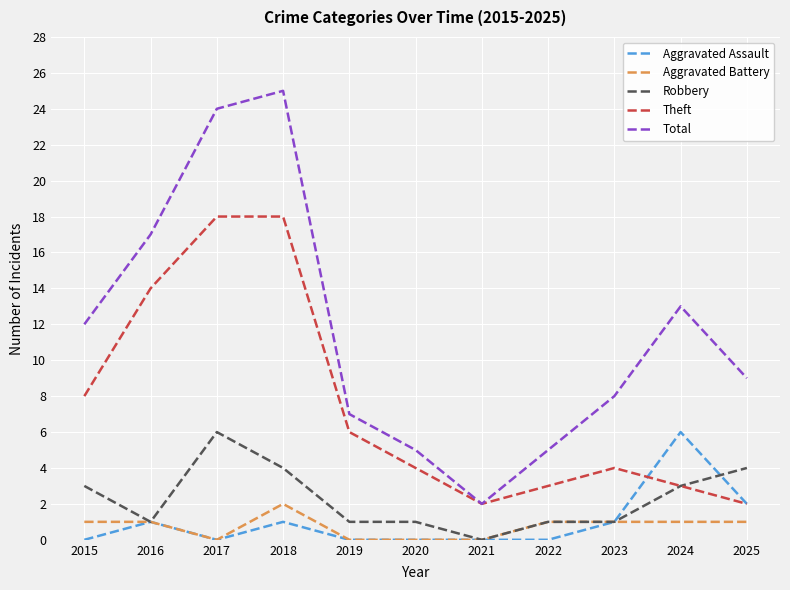

What is the total value across all series at 2024?

26